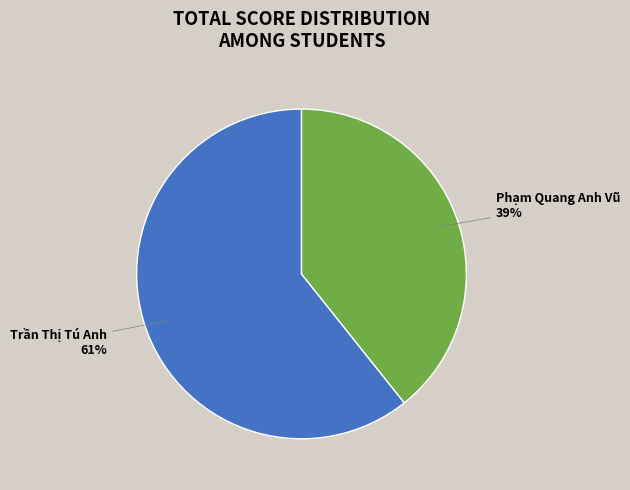

To the nearest percent, what is the average slice percentage?

50%